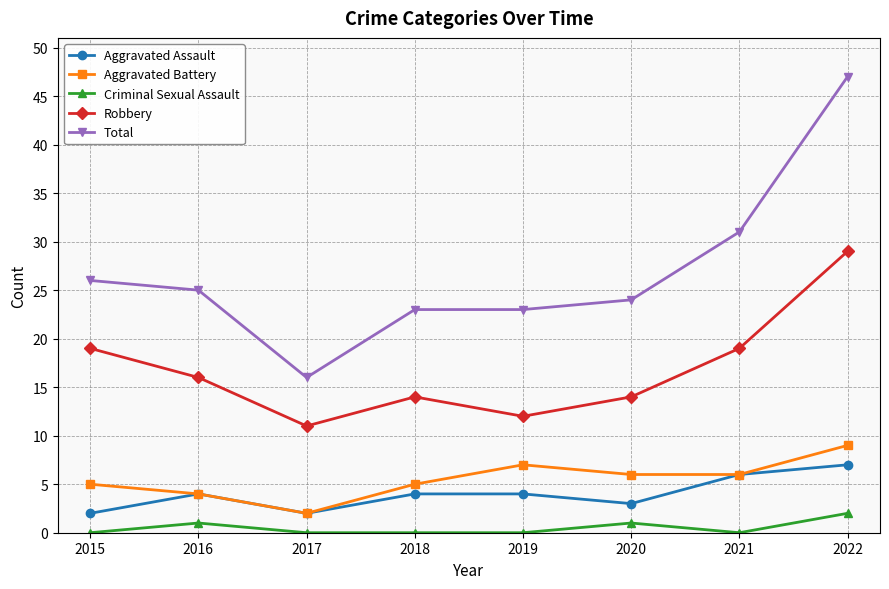

What is the sum of all Robbery values?

134